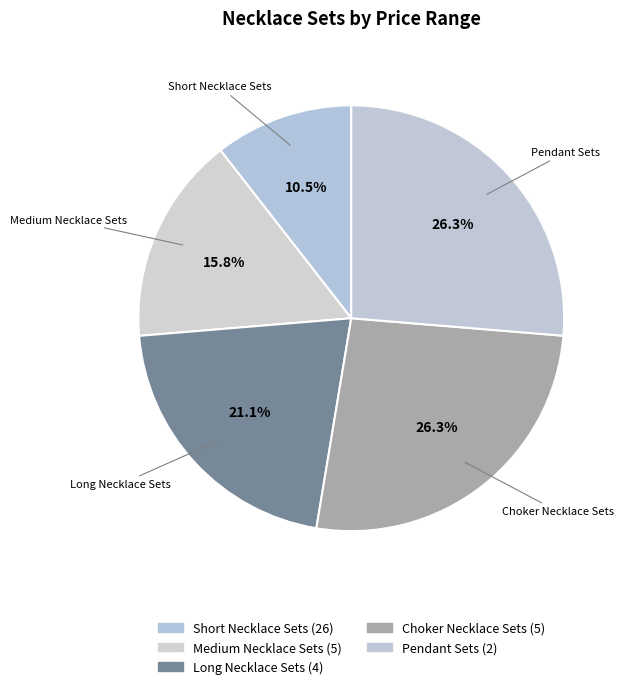

Combined, what portion of the pie is Long Necklace Sets (4) and Short Necklace Sets (26)?

31.6%